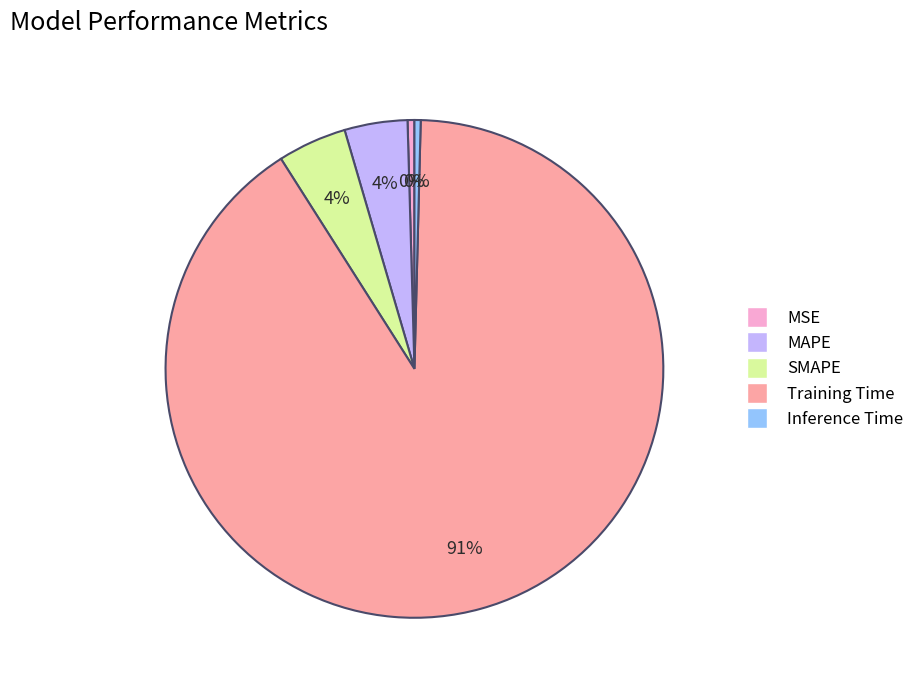

To the nearest percent, what portion does MAPE represent?

4%